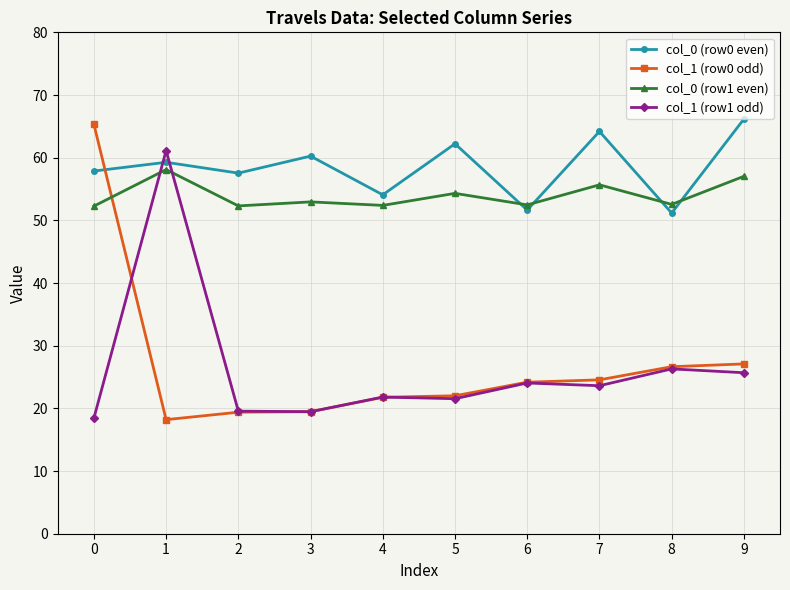

Where is the first local maximum for col_1 (row1 odd)?

1